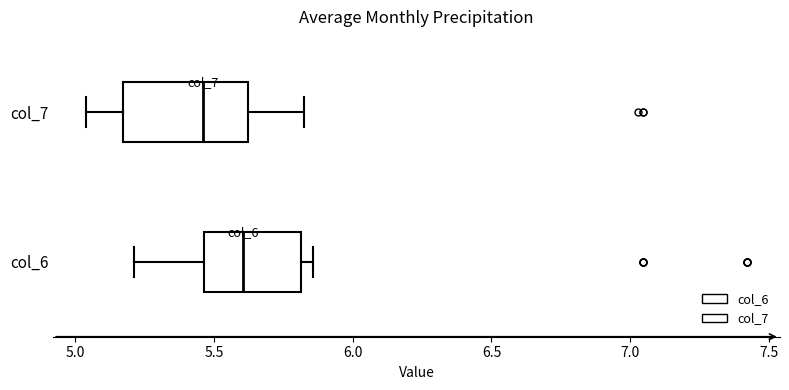

Which box's median line is the furthest to the right?

col_6